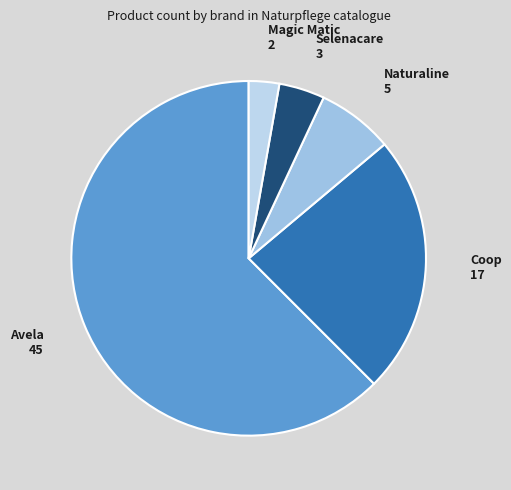

Between Naturaline and Selenacare, which is larger?

Naturaline